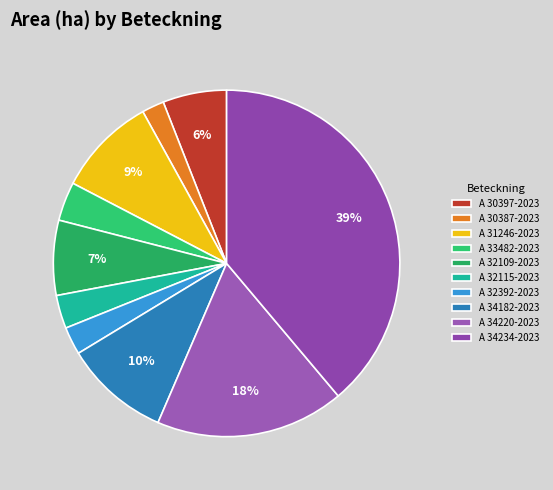

How many slices are in this pie chart?

10